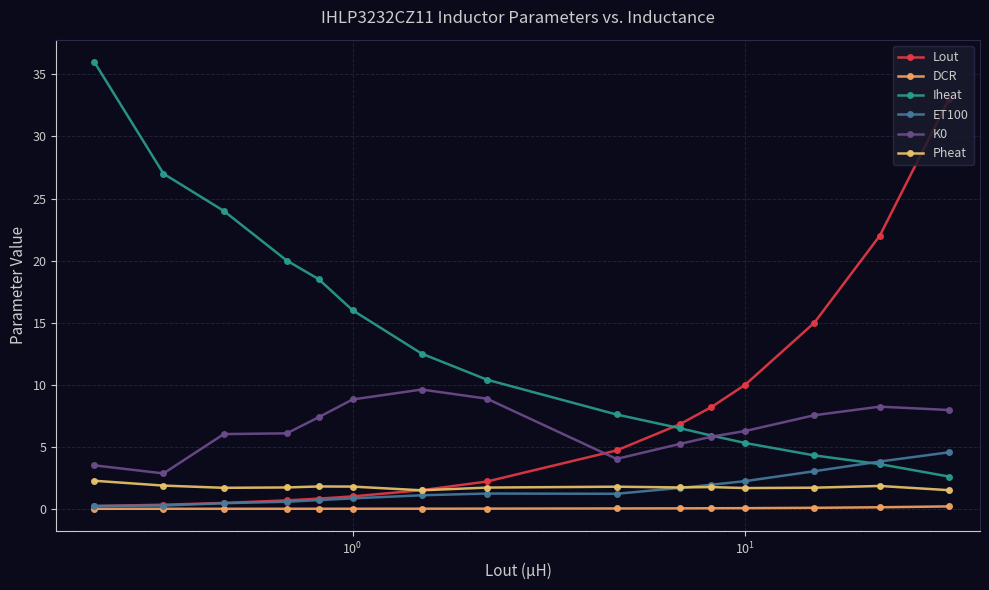

Is this an area chart (filled region under the line)?

No